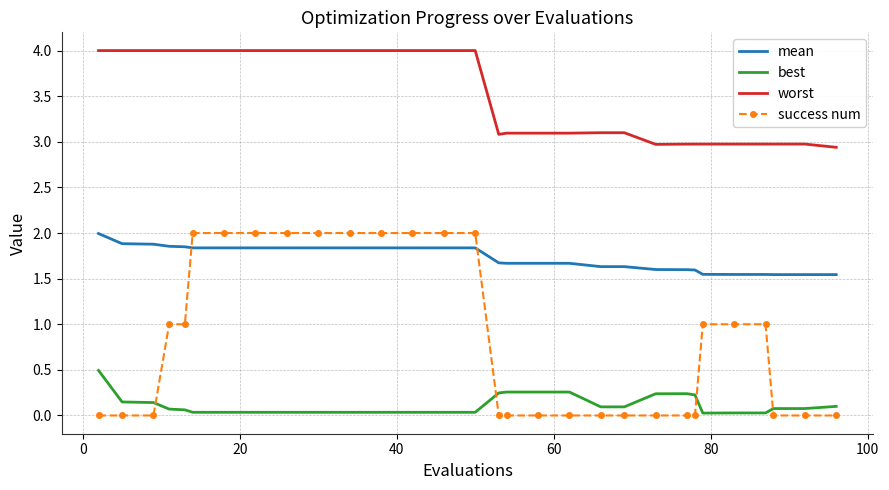

What is the difference between the maximum and minimum values in the worst series?

1.1